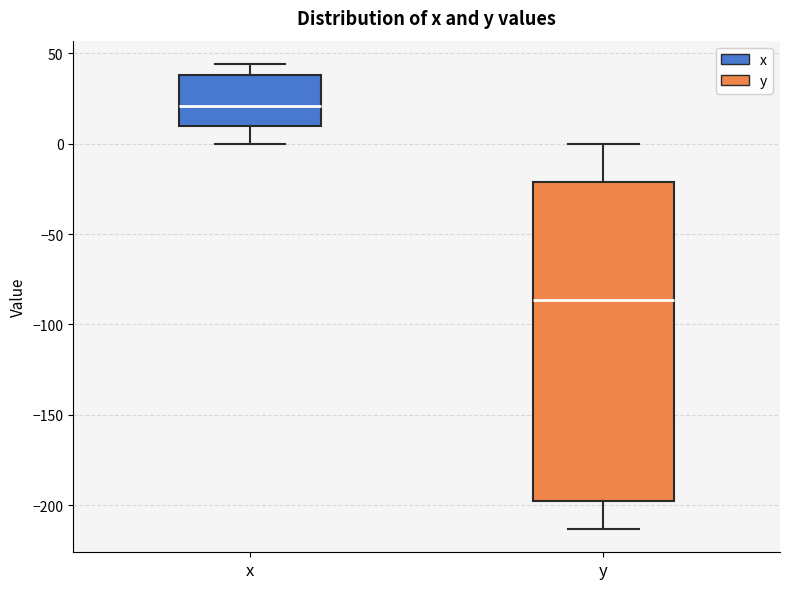

Where does the lower whisker of the box for x end on the y-axis? The values are not printed on the chart, so give them approximately, as read against the axis.

0